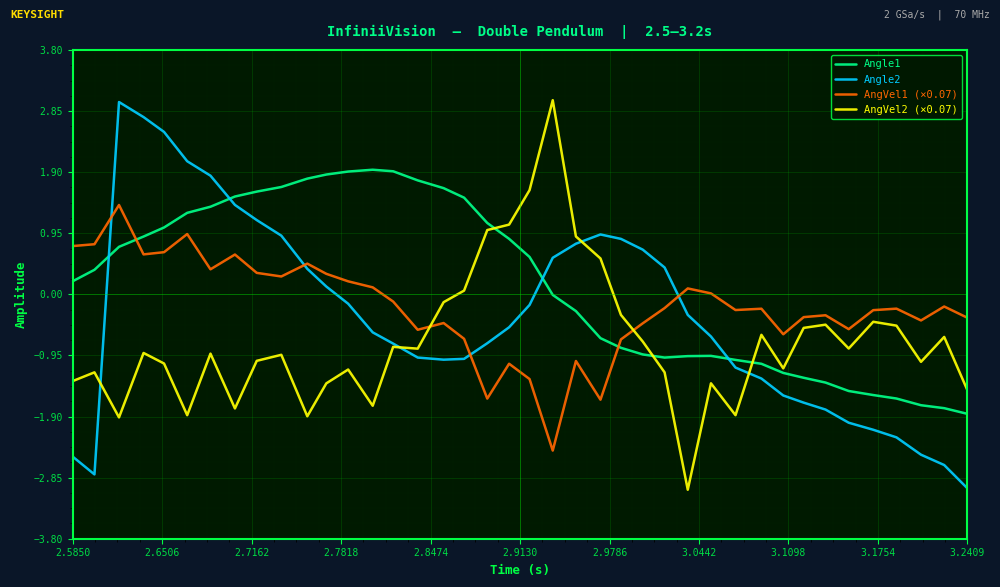

What is the highest value of the Angle1 series?

1.9